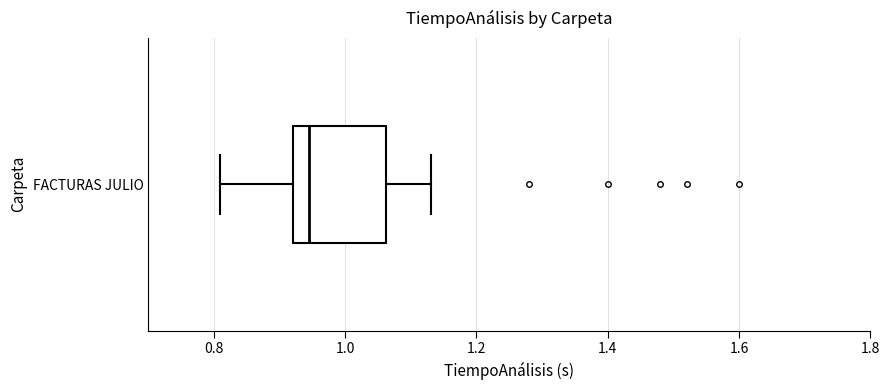

Read this box plot against the x-axis: the position of the median line, the range covered by the box, and the ends of both whiskers. The values are not printed on the chart, so give them approximately, as read against the axis.

median 0.94, box 0.92 to 1.06, whiskers 0.82 to 1.14